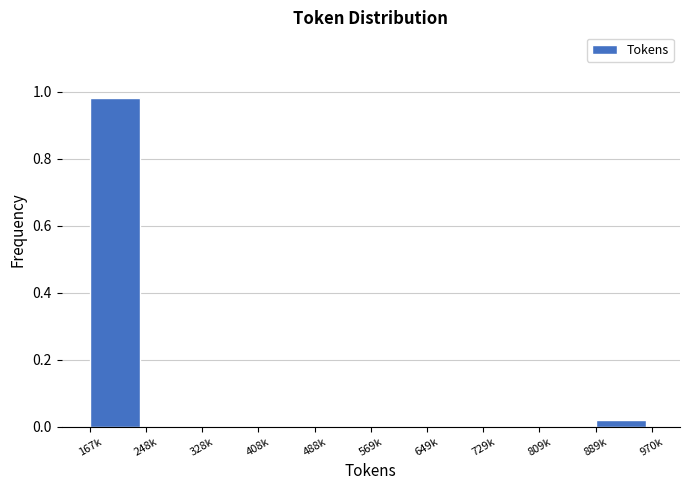

The value at 488k is 0.0. True or false?

True